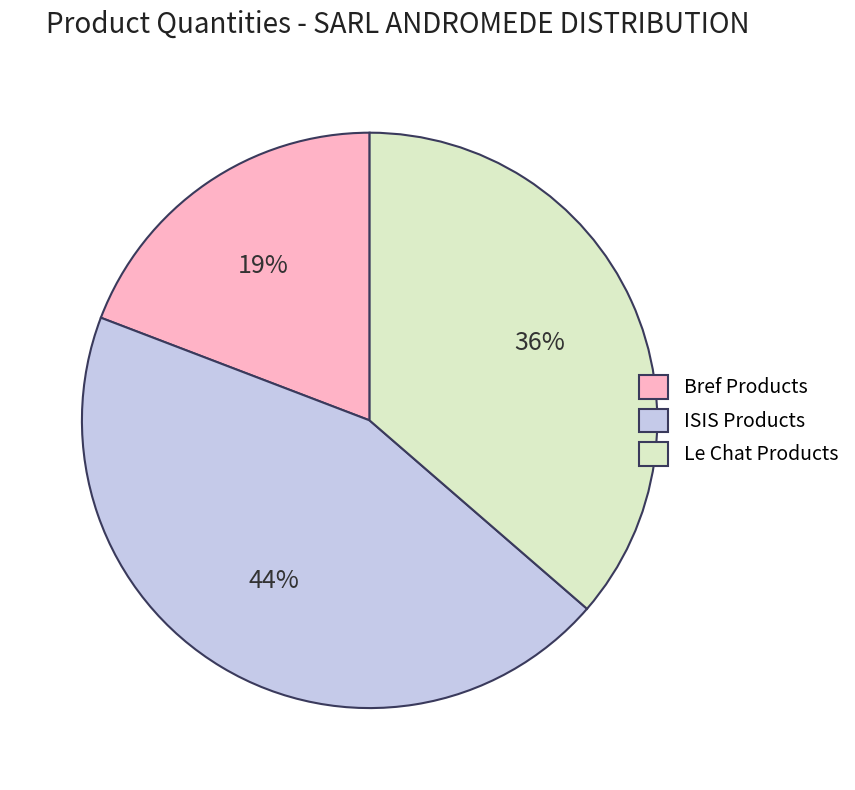

To the nearest percent, what percentage of the pie is Bref Products?

19%